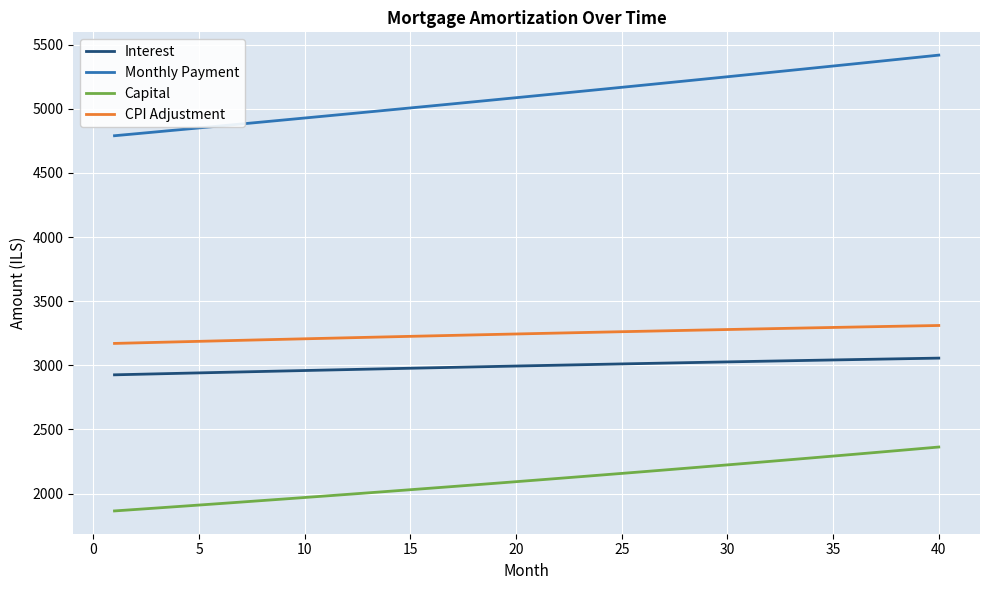

What is the minimum value for Capital?

1864.5